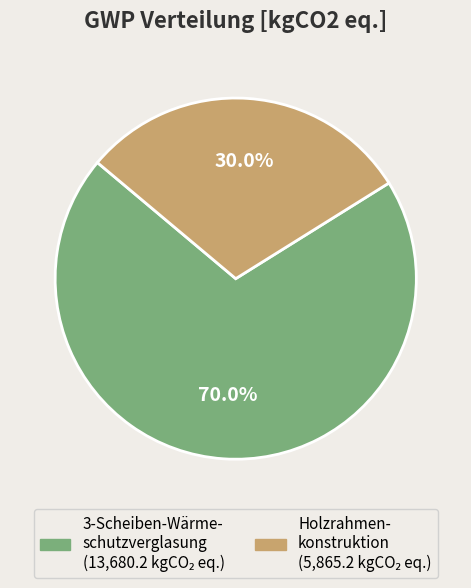

Is there any slice that represents more than half of the pie?

Yes